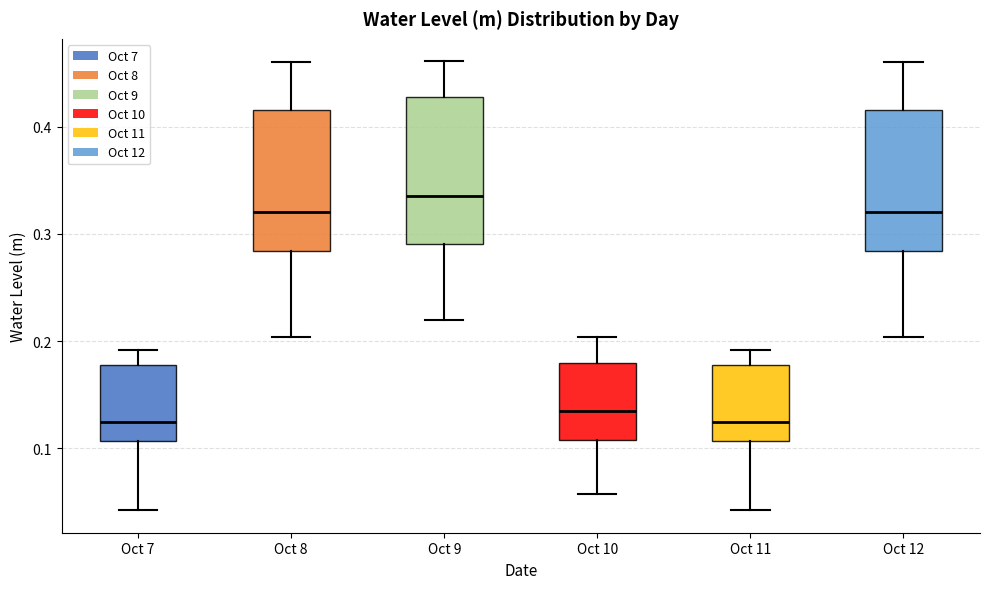

Where is the lower edge of the box for Oct 7 on the y-axis? The values are not printed on the chart, so give them approximately, as read against the axis.

0.11